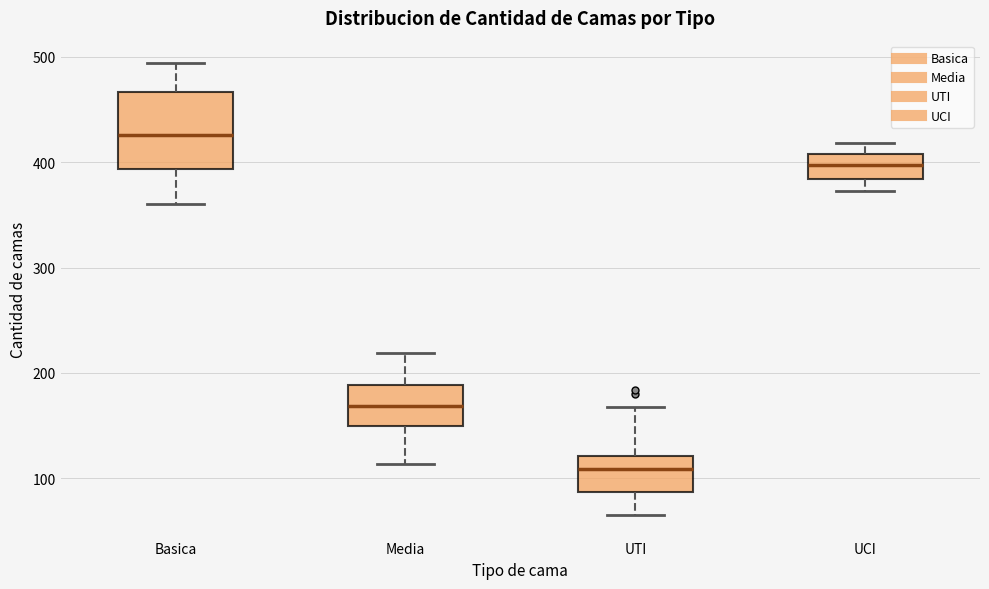

Reading left to right, read every box against the y-axis: the position of its median line, the range the box covers, and the ends of its whiskers. The values are not printed on the chart, so give them approximately, as read against the axis.

Basica: median 430, box 390 to 470, whiskers 360 to 490
Media: median 170, box 150 to 190, whiskers 110 to 220
UTI: median 110, box 90 to 120, whiskers 70 to 170
UCI: median 400, box 380 to 410, whiskers 370 to 420